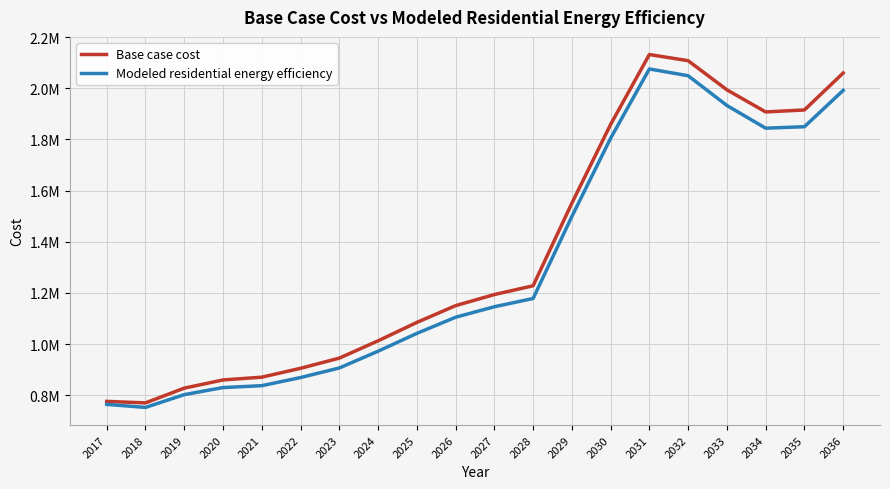

What are all the series names shown in the legend?

Base case cost, Modeled residential energy efficiency